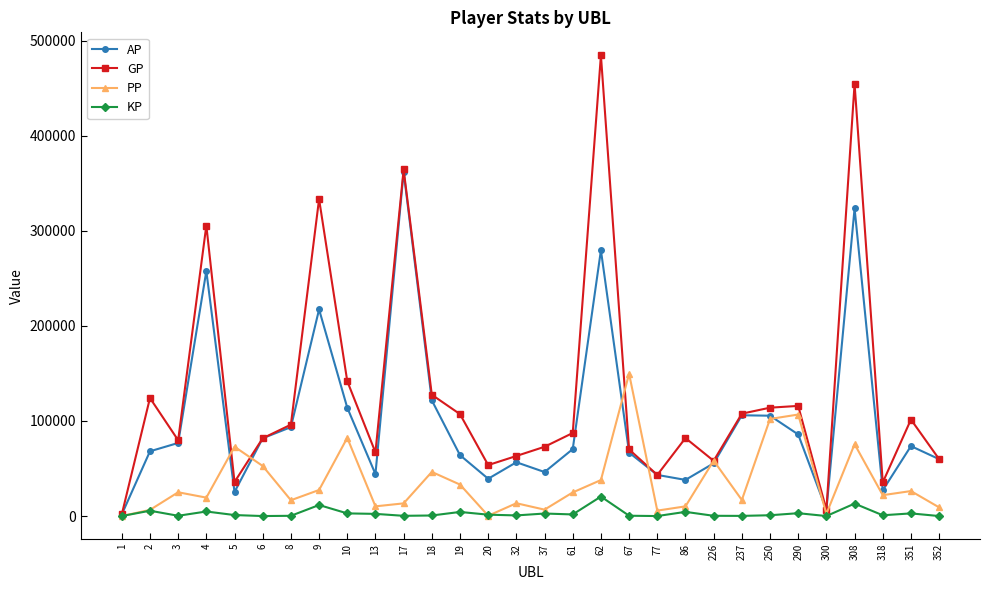

What is the highest value of the PP series?

149642.0